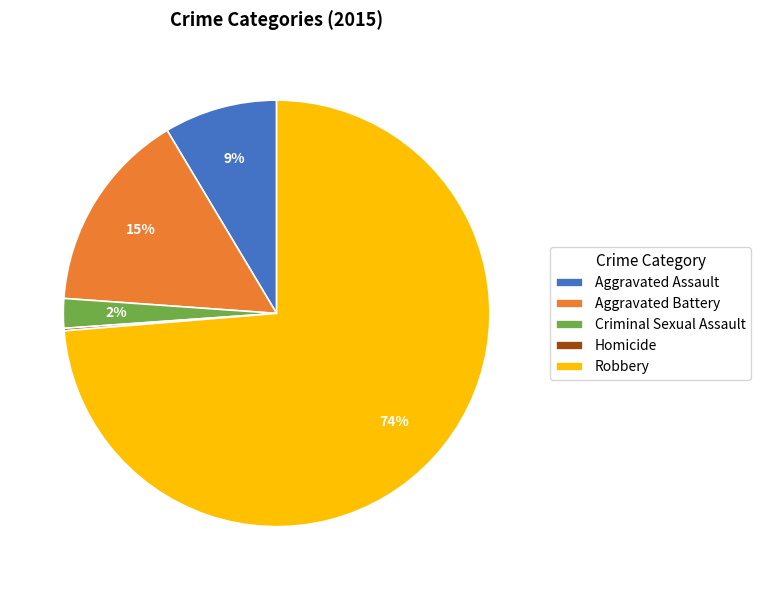

Do Criminal Sexual Assault and Aggravated Assault together represent more than half of the pie?

No